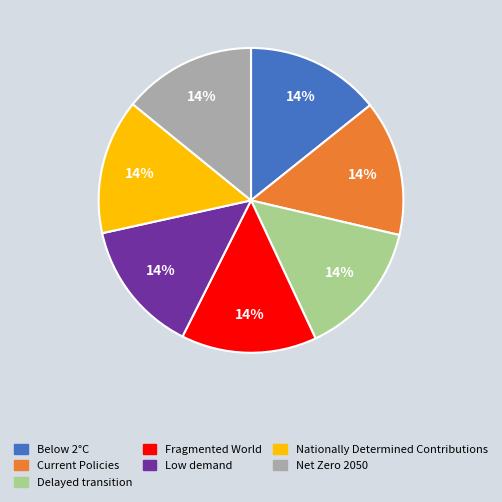

To the nearest percent, what percentage of the pie is Delayed transition?

14%